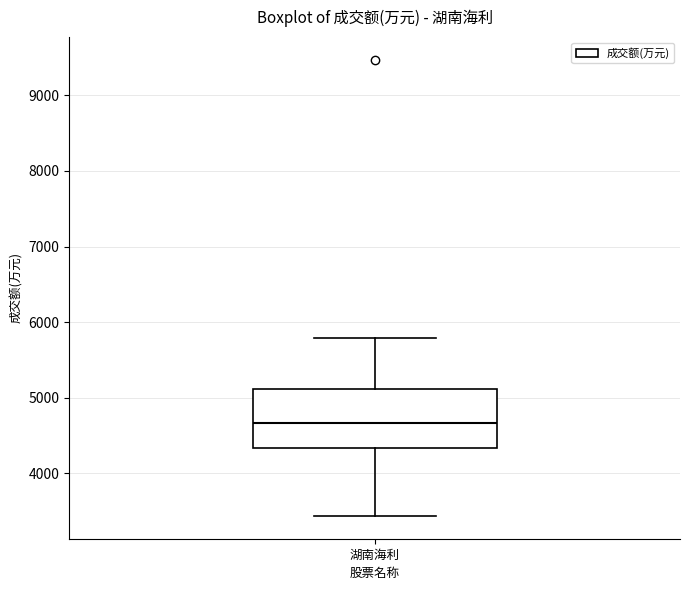

Read this box plot against the y-axis: the position of the median line, the range covered by the box, and the ends of both whiskers. The values are not printed on the chart, so give them approximately, as read against the axis.

median 4700, box 4300 to 5100, whiskers 3400 to 5800